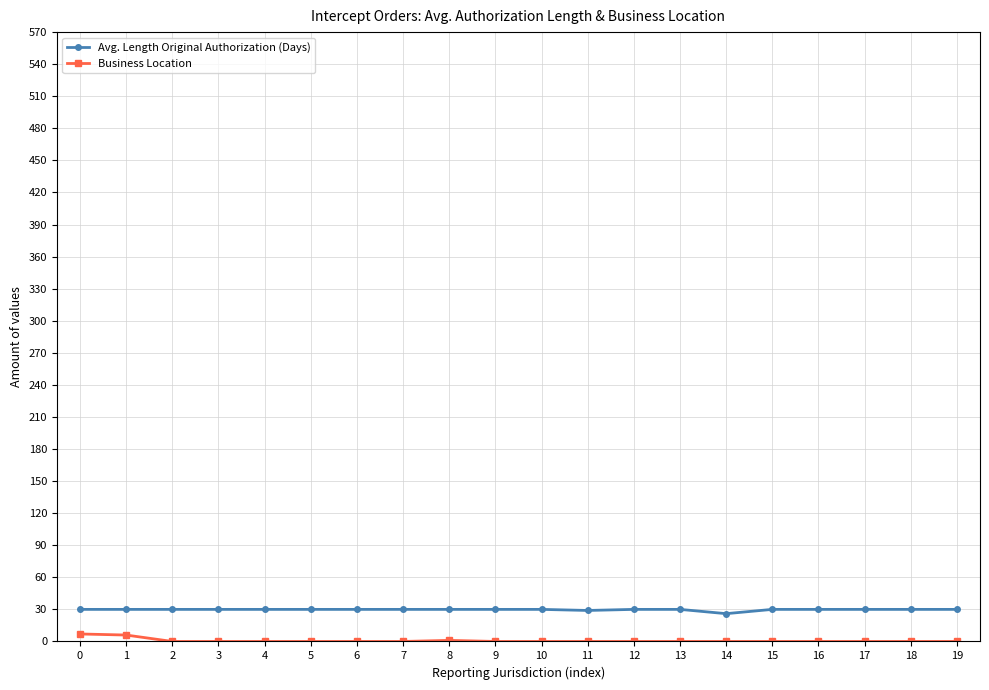

True or false: Avg. Length Original Authorization (Days) and Business Location cross at least once.

False